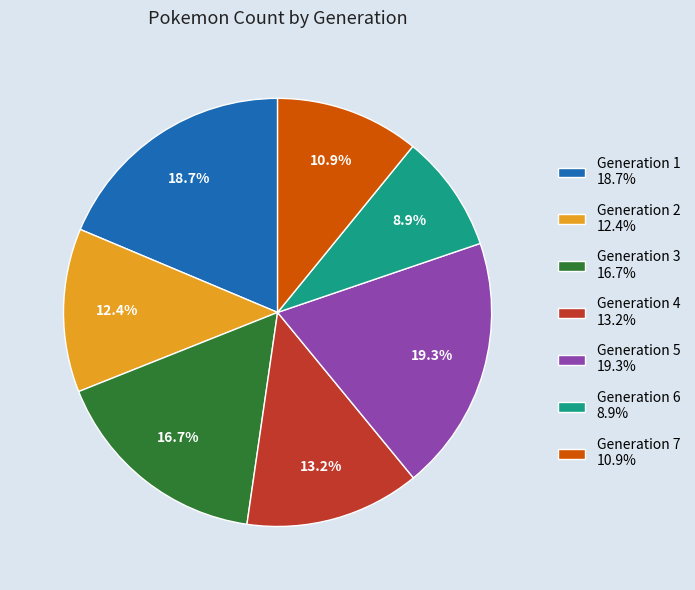

How many segments does this pie chart have?

7